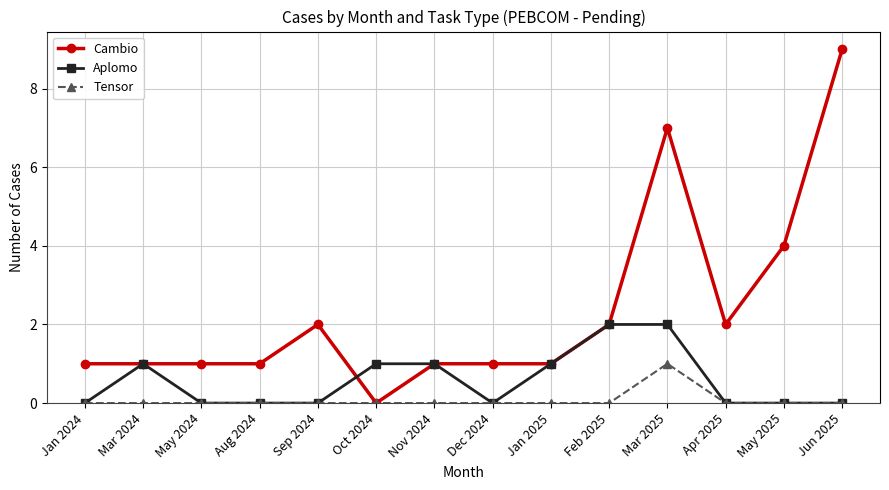

Count the Tensor values in the range 0 to 1.

14